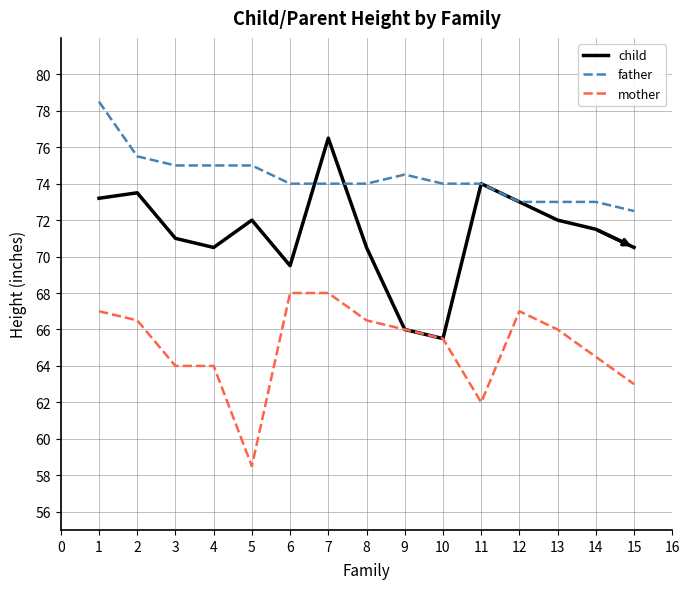

What is the difference between the maximum and second lowest values in the child series?

10.5